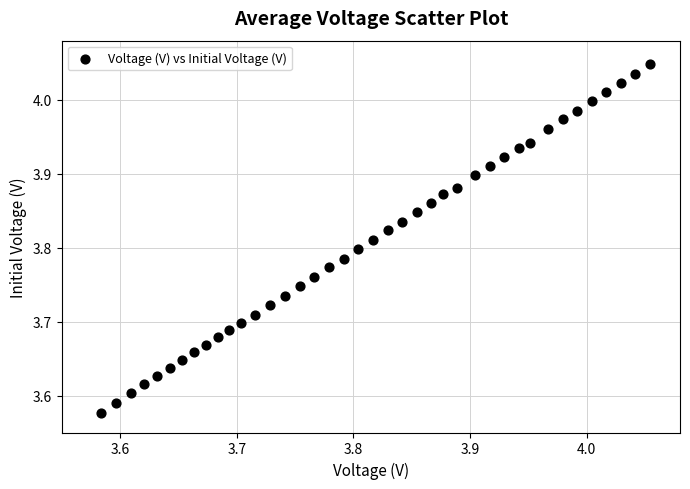

What is the range of Y values (max minus min)?

0.5